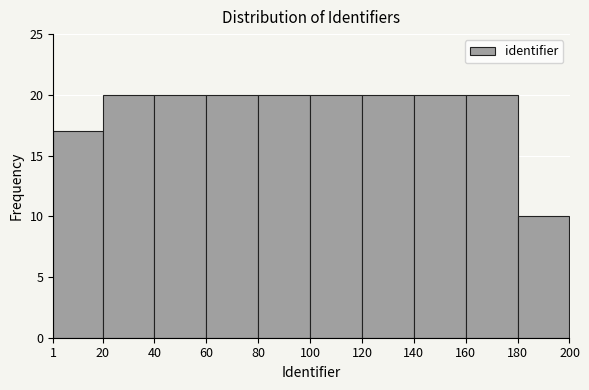

Reading left to right, transcribe this chart: for each bar, give the range it covers on the x-axis and its height. The values are not printed on the chart, so give them approximately, as read against the axis.

1 to 20: 17
20 to 40: 20
40 to 60: 20
60 to 80: 20
80 to 100: 20
100 to 120: 20
120 to 140: 20
140 to 160: 20
160 to 180: 20
180 to 200: 10